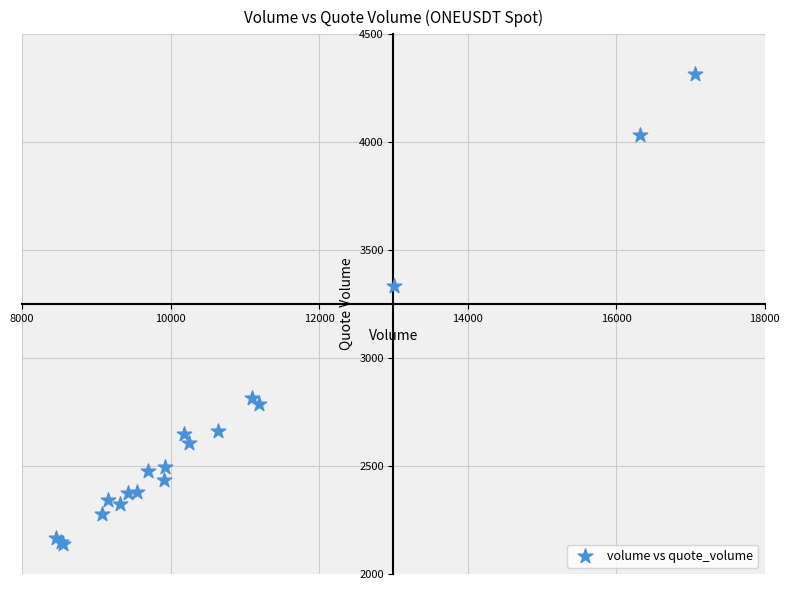

What Y value in the scatter plot is closest to 3227?

3333.1